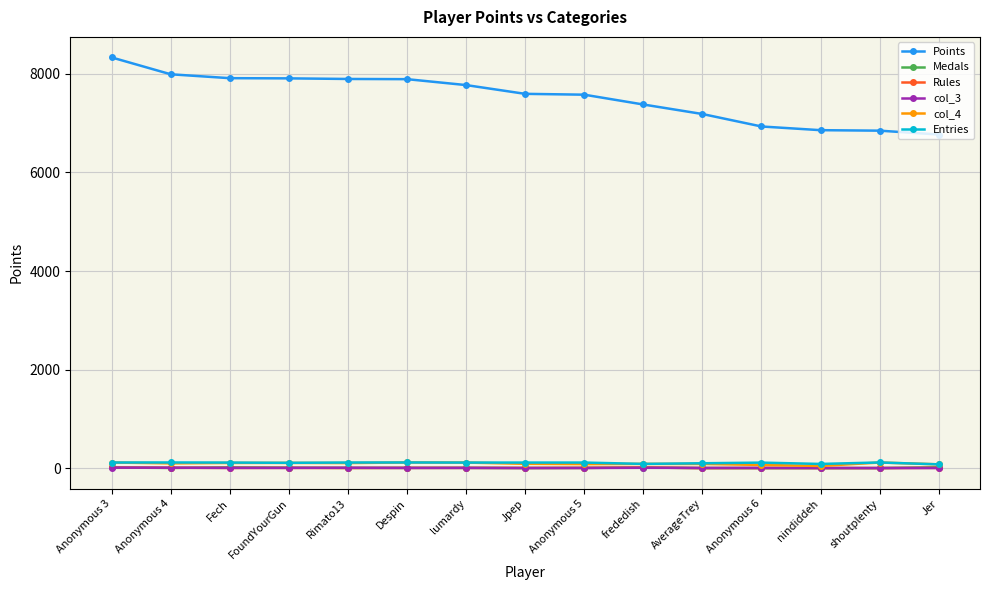

Is the value of col_3 at FoundYourGun greater than the value of Points at nindiddeh?

No